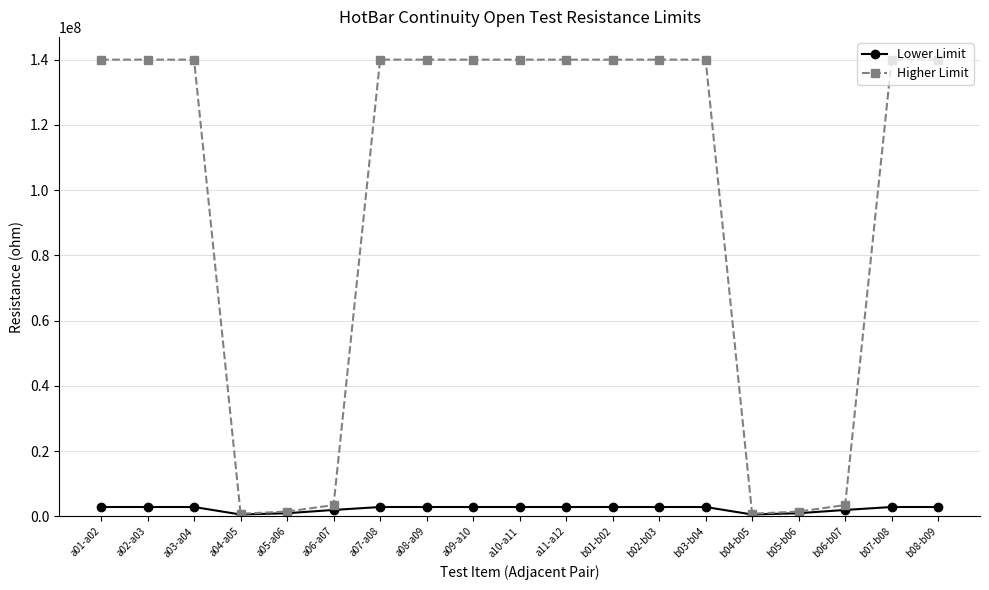

List the series in order of their peak value, lowest first.

Lower Limit, Higher Limit